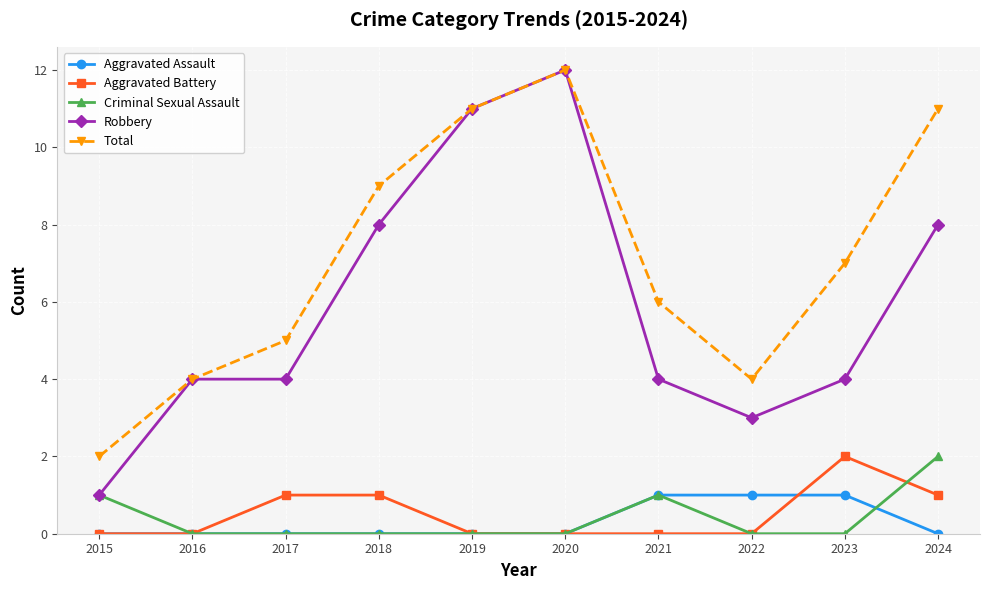

After their last crossing, which series has the higher values: Criminal Sexual Assault or Aggravated Assault?

Criminal Sexual Assault